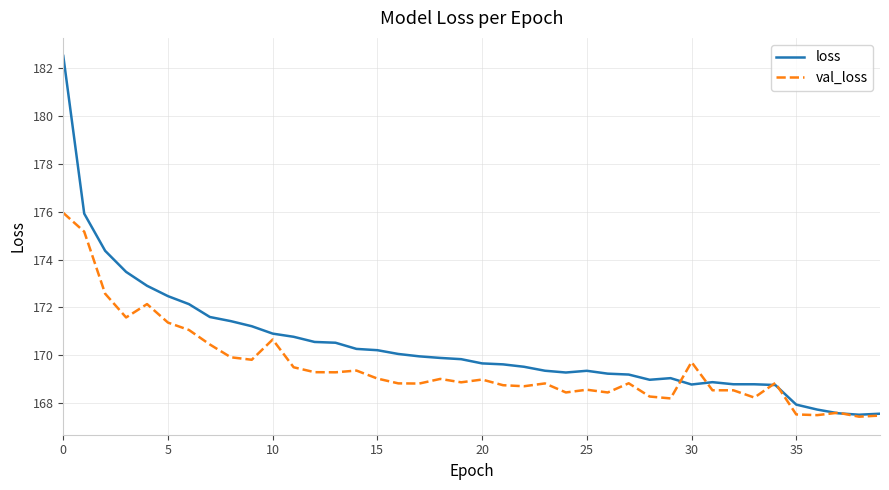

Rank the series by their average value, from lowest to highest.

val_loss, loss